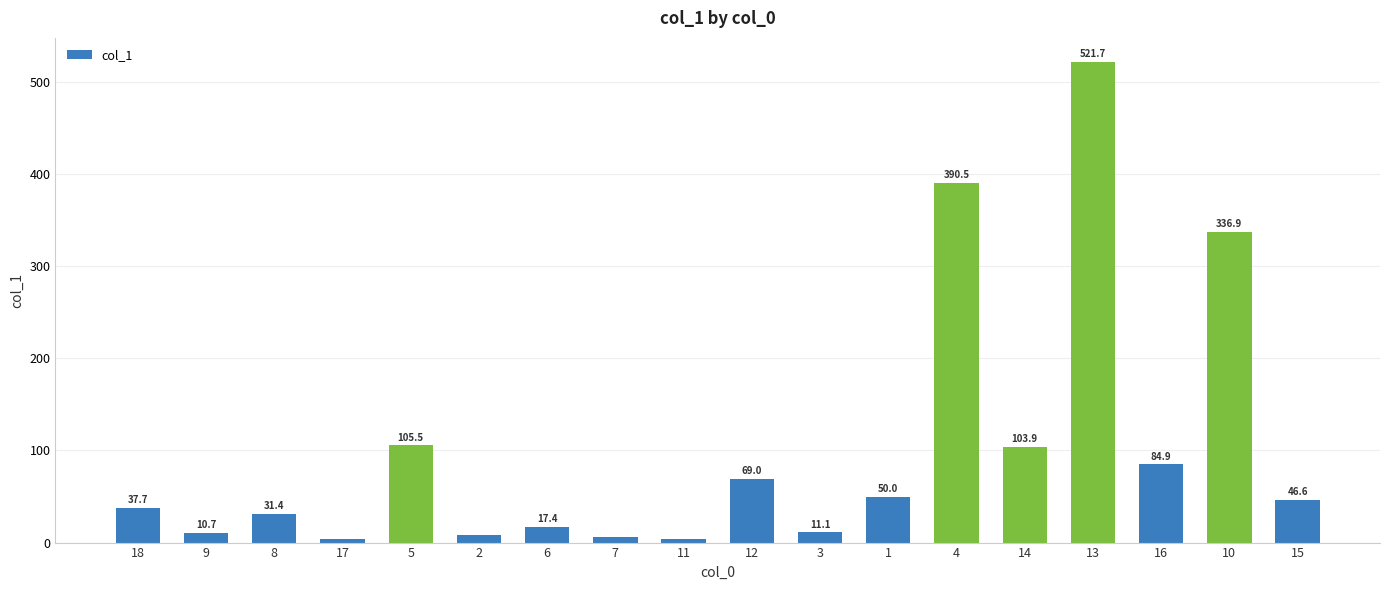

What is the change in value from 1 to 15?

-3.4